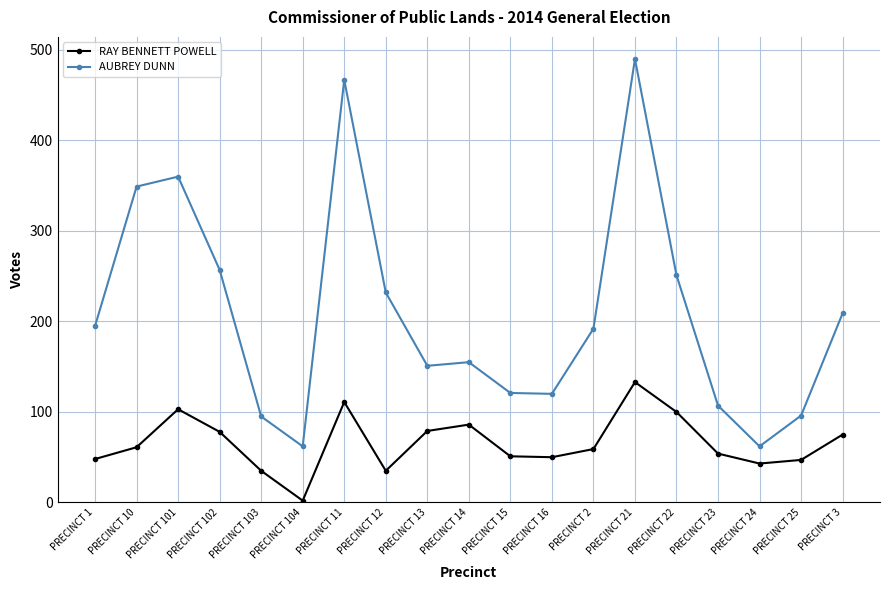

What is the spread (max minus min) of values at PRECINCT 2?

133